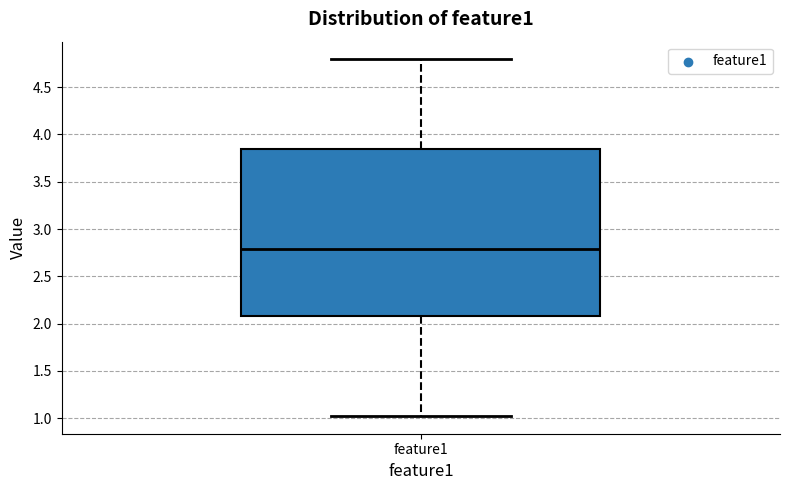

Where is the lower edge of the box for feature1 on the y-axis? The values are not printed on the chart, so give them approximately, as read against the axis.

2.10